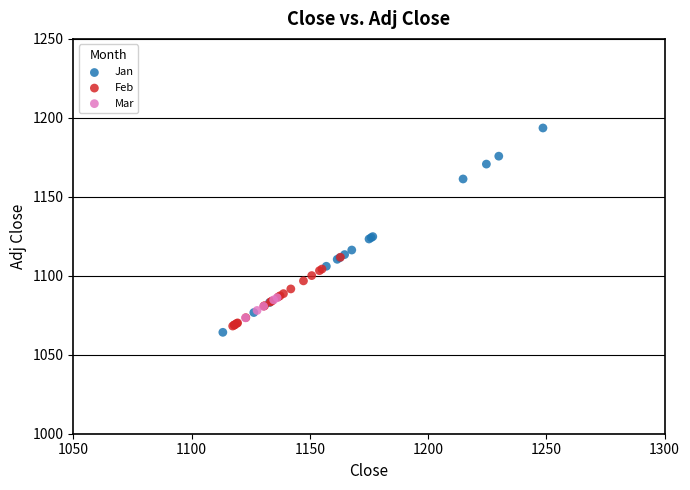

Which series reaches the maximum Y coordinate?

Jan